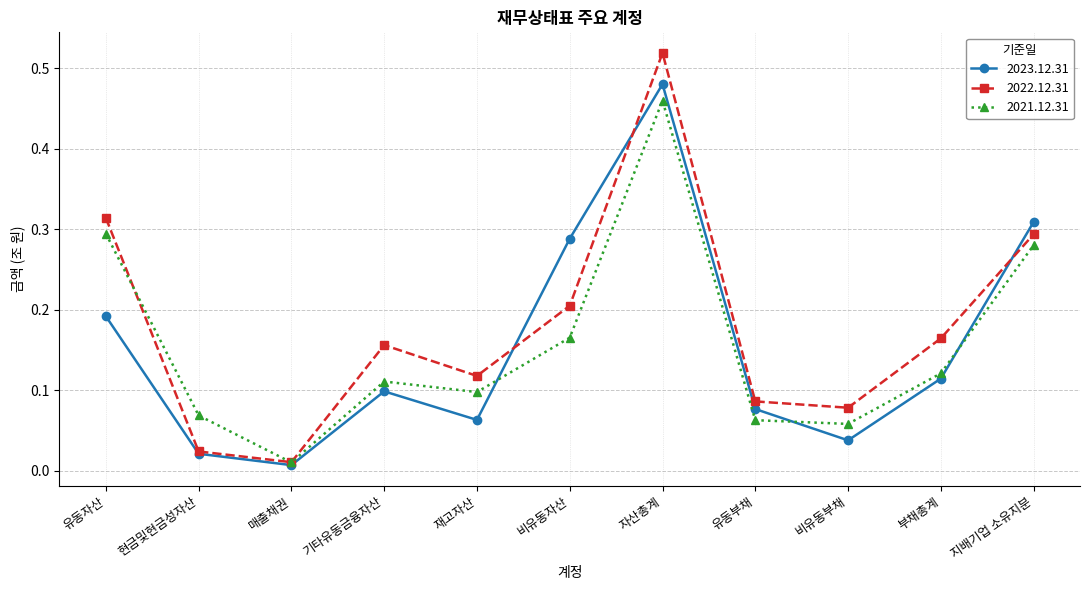

At 비유동자산, list the series in order from smallest to largest.

2021.12.31, 2022.12.31, 2023.12.31